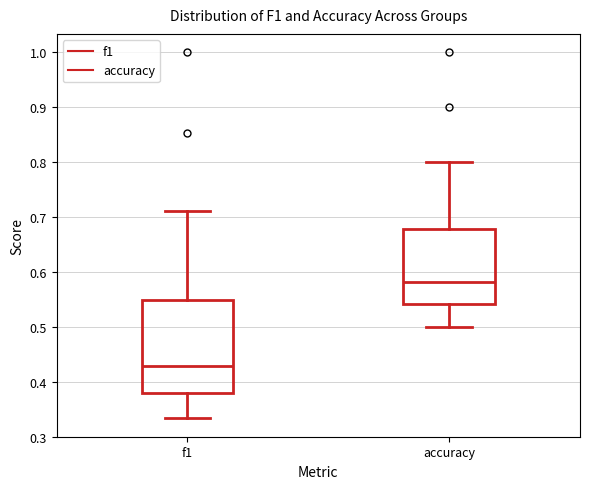

Which box's median line is the highest?

accuracy